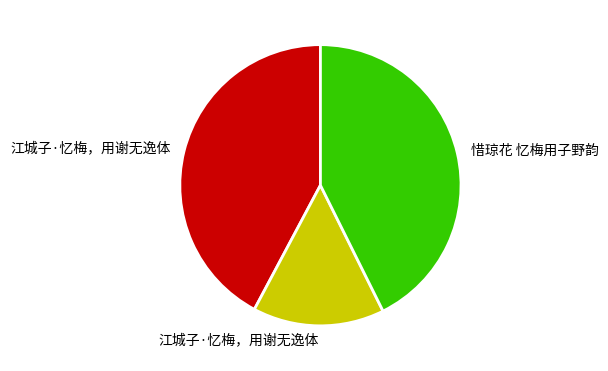

Does any single category account for the majority?

No